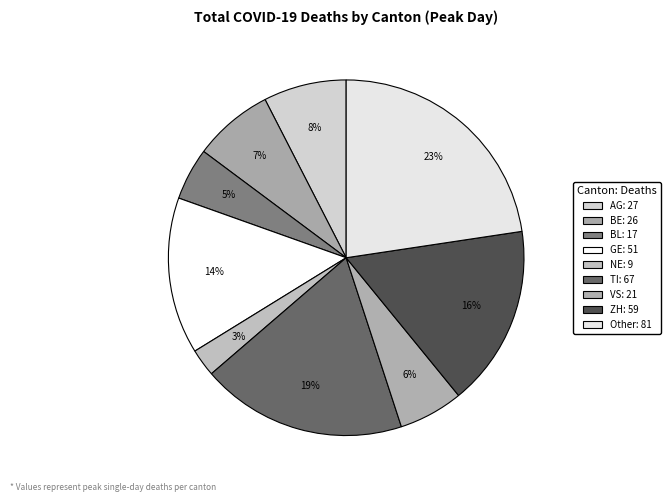

To the nearest percent, what is the difference between the largest and smallest slice percentages?

20%